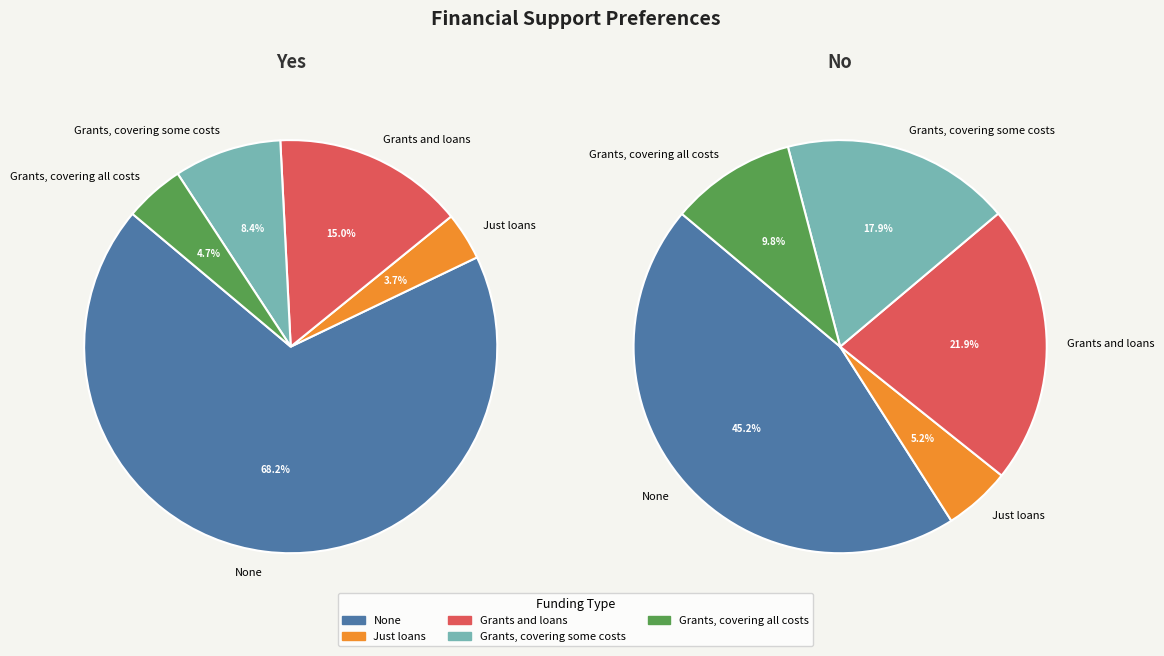

What percentage is the None slice, to the nearest percent?

45%